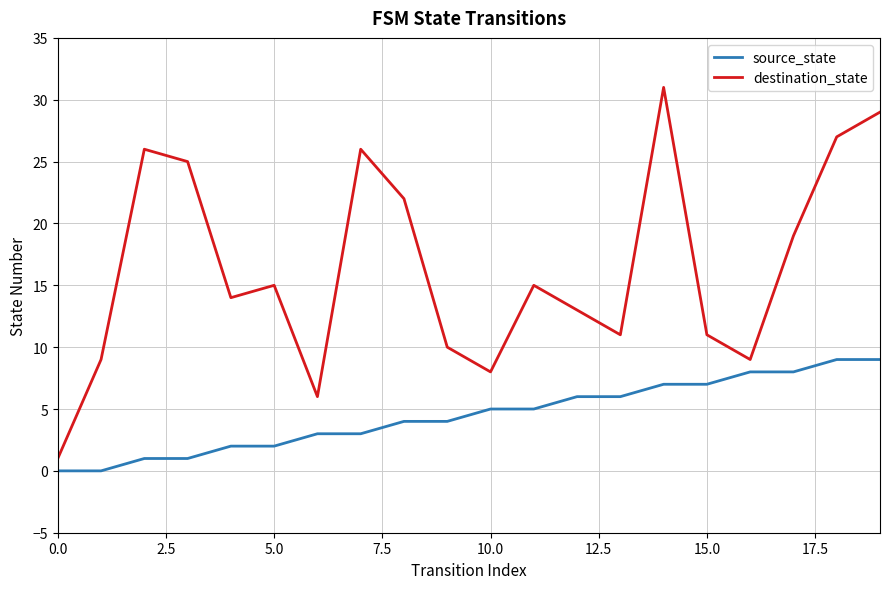

List the series in order of their overall mean, highest first.

destination_state, source_state